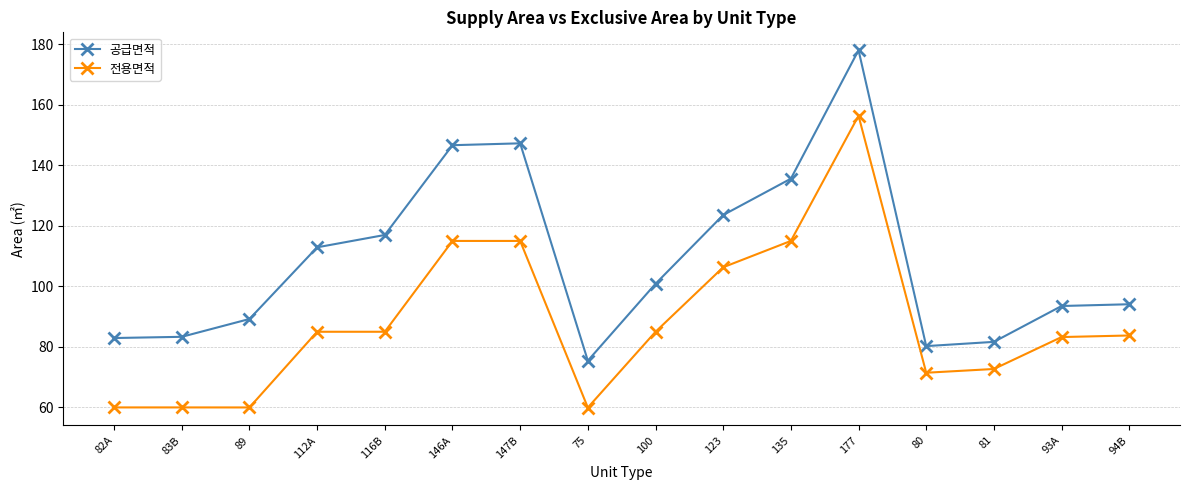

What is the average value of the 공급면적 series?

108.9